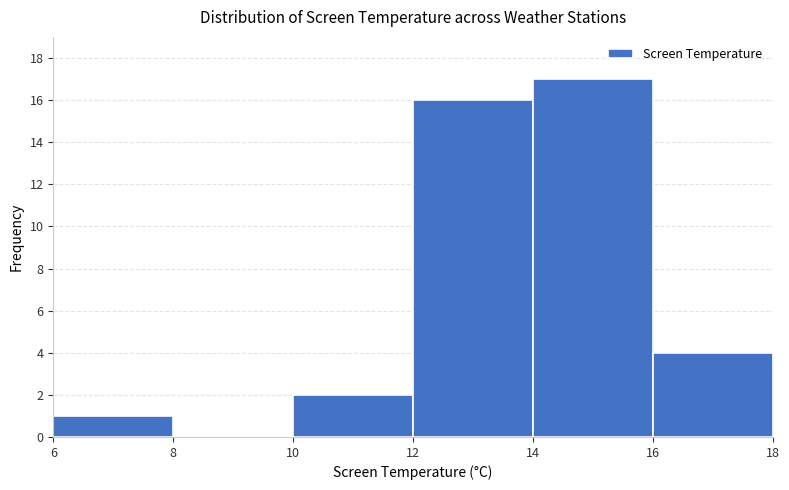

What is the height of the bar covering 6 to 8 on the x-axis? The values are not printed on the chart, so give them approximately, as read against the axis.

1